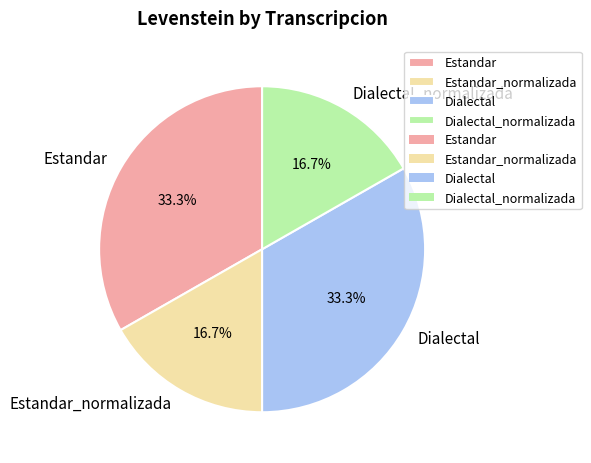

Between Estandar_normalizada and Dialectal, which is larger?

Dialectal